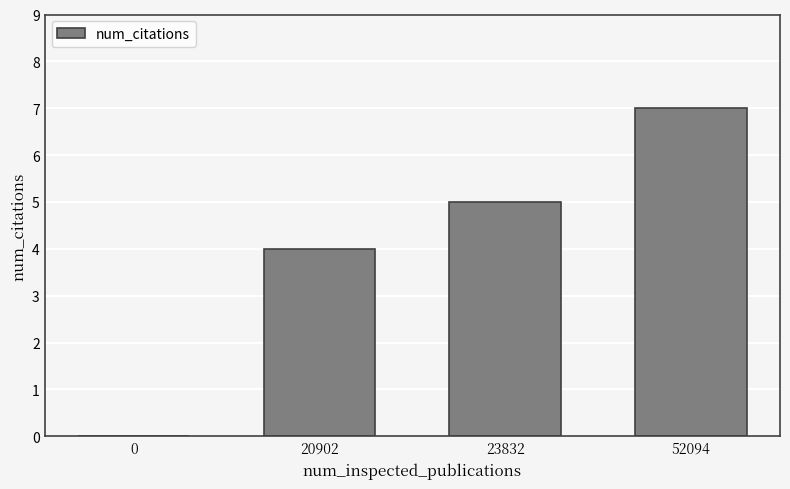

Are the bars horizontal?

No